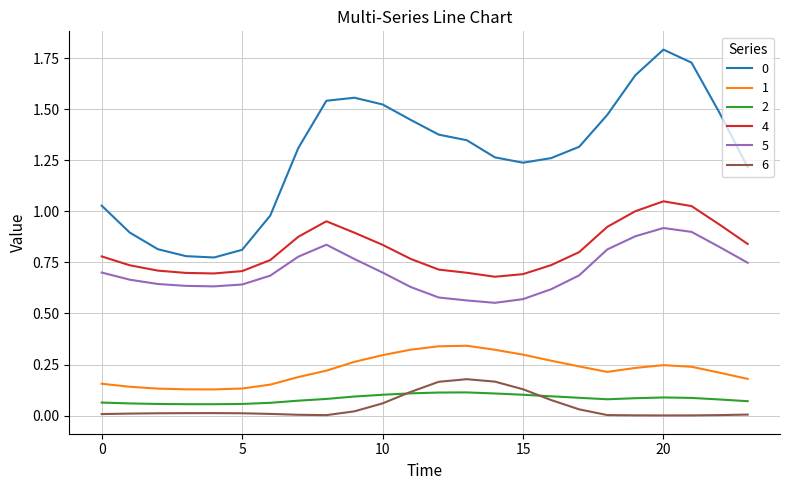

True or false: 0 and 5 intersect in this chart.

False